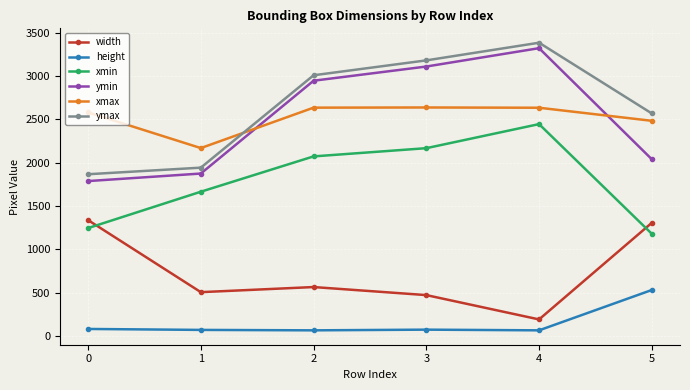

What is the lowest value of the ymin series?

1787